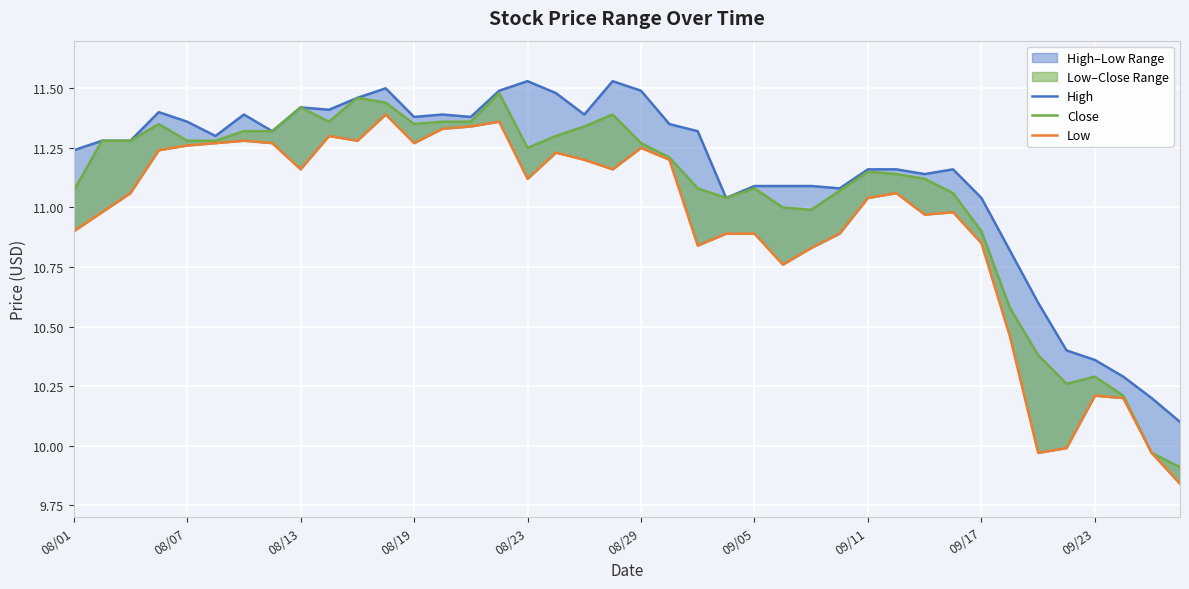

What is the difference between the maximum and minimum values in the Close series?

1.6